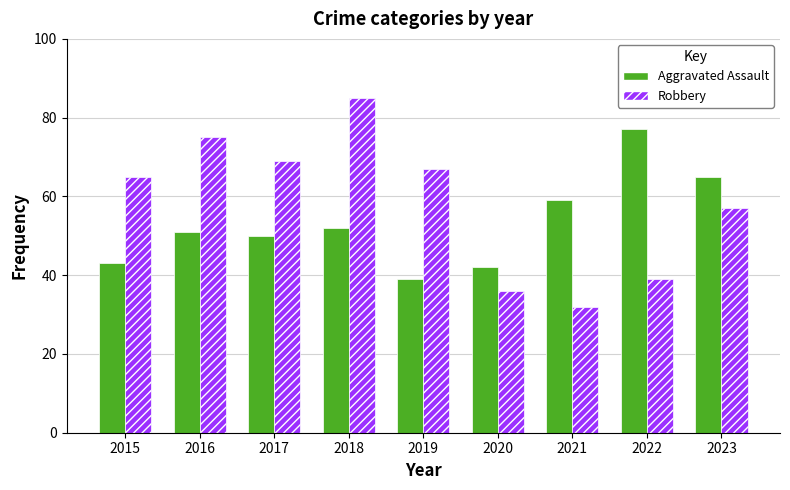

Rank the series by their average value, from highest to lowest.

Robbery, Aggravated Assault